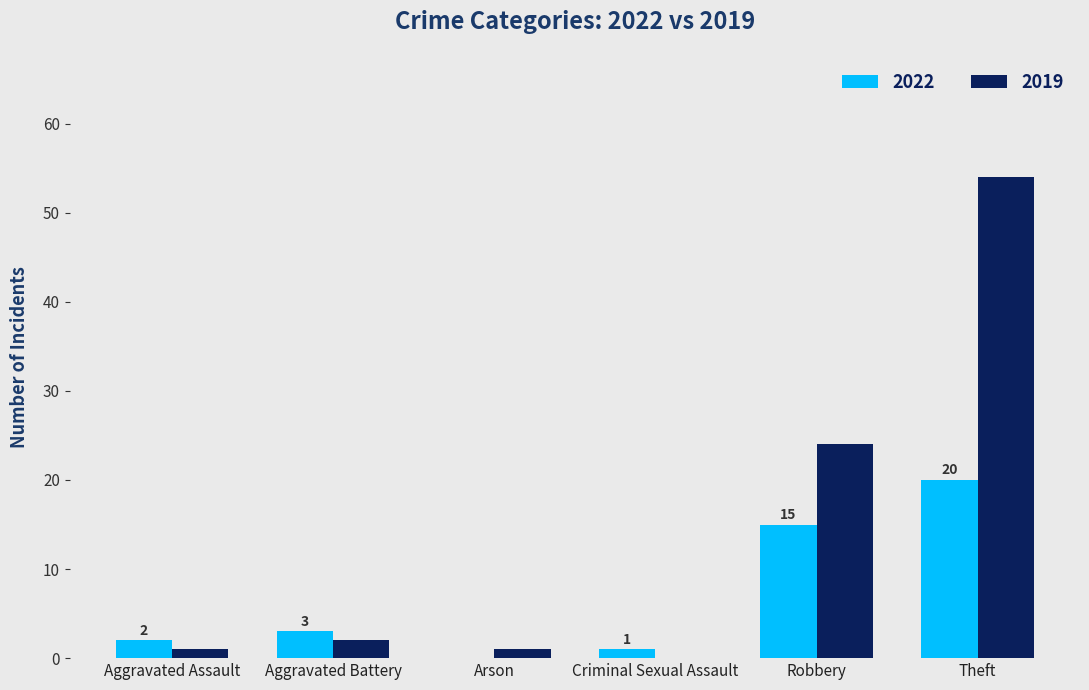

Reading left to right, extract all data points from this chart.

2022: Aggravated Assault=2	Aggravated Battery=3	Arson=0	Criminal Sexual Assault=1	Robbery=15	Theft=20
2019: Aggravated Assault=1	Aggravated Battery=2	Arson=1	Criminal Sexual Assault=0	Robbery=24	Theft=54